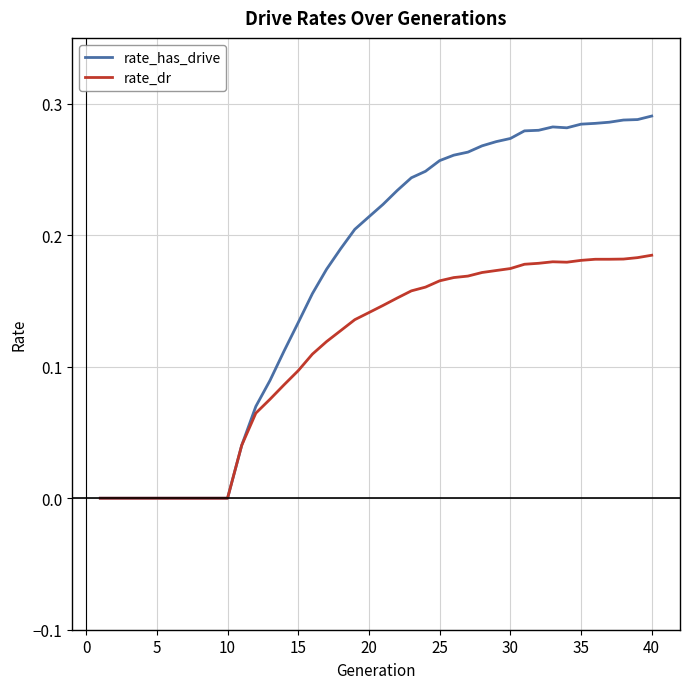

Rank the series by their maximum value, from lowest to highest.

rate_dr, rate_has_drive